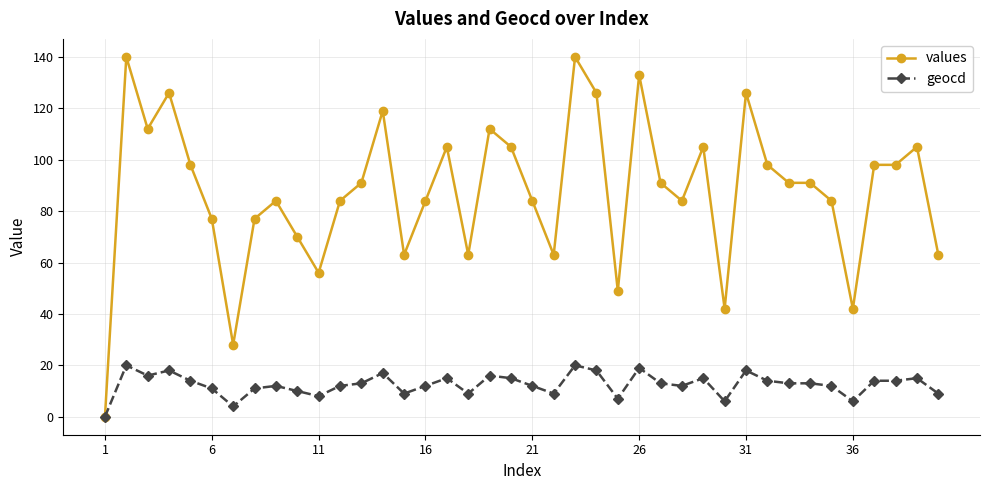

What is the sum of all values values?

3507